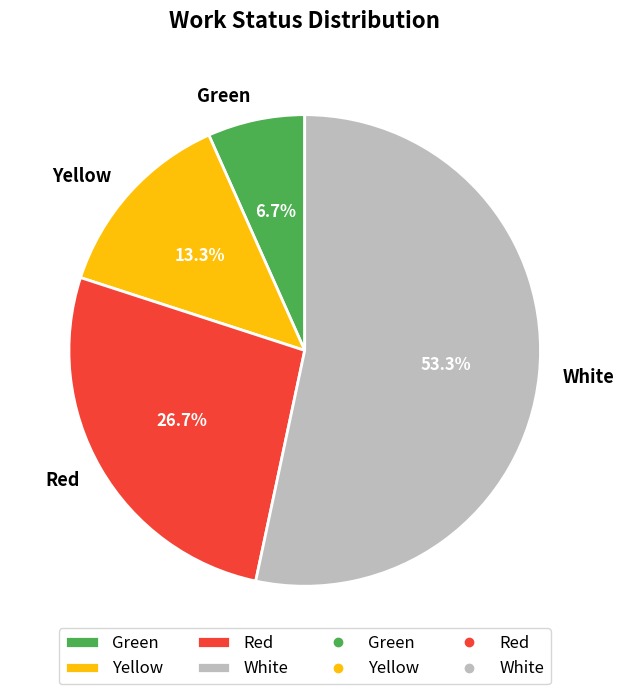

What is the smallest slice in the pie chart?

Green